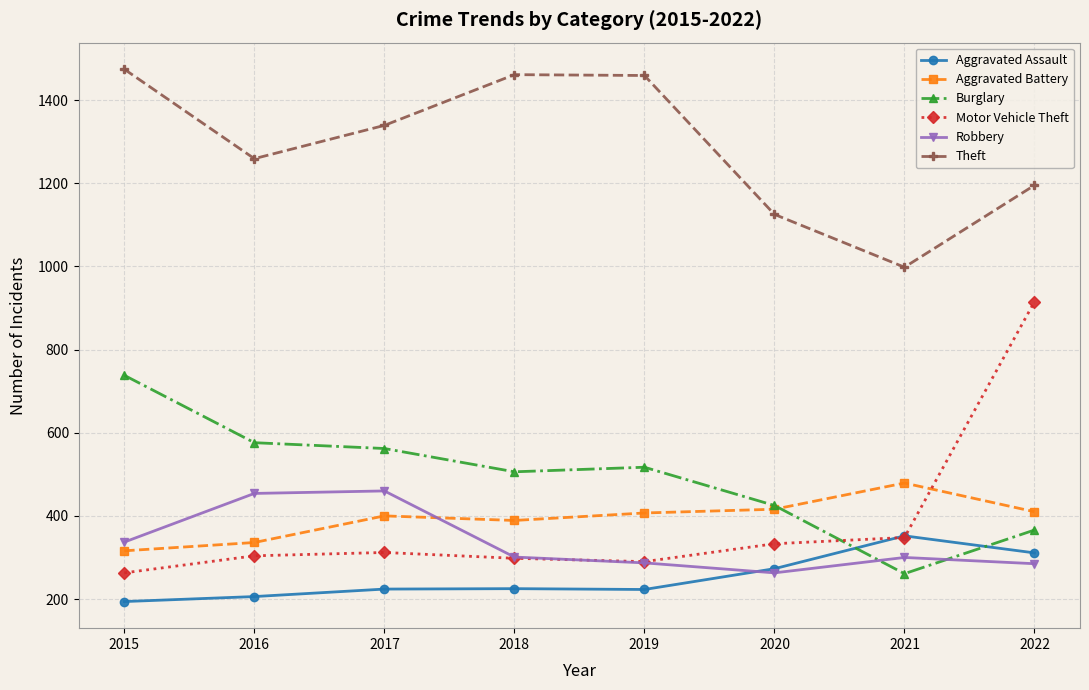

Is it true that Aggravated Assault equals 225 at 2018?

True